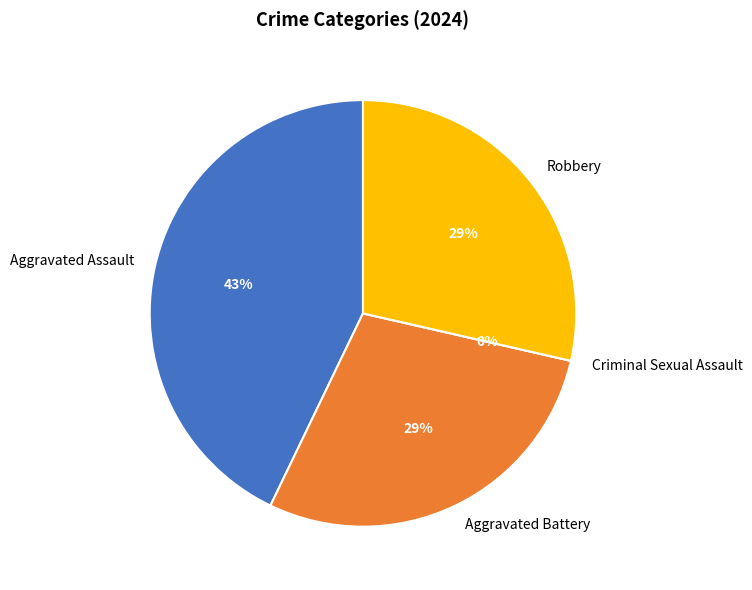

True or false: Aggravated Battery accounts for 15% of the total.

False